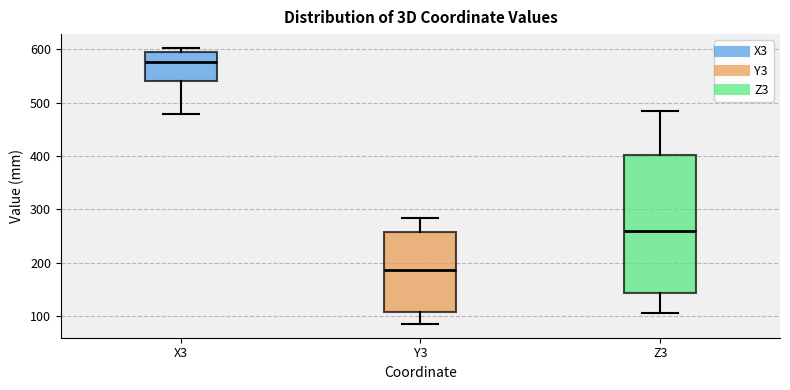

Which box's median line is the highest?

X3